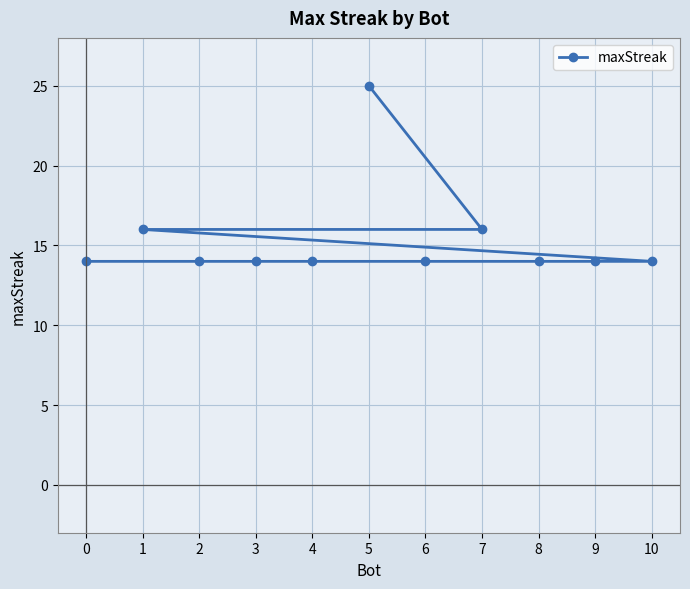

What is the difference between the maximum and minimum values?

11